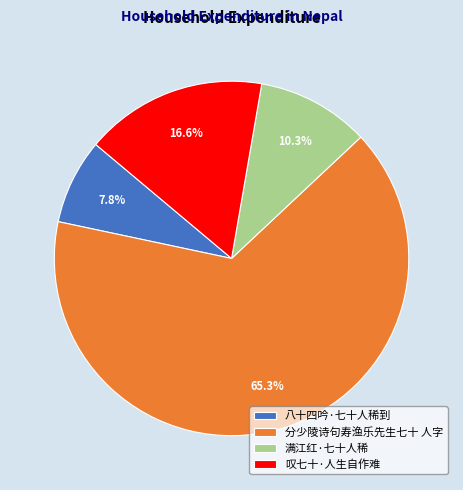

Count the number of slices in the pie.

4